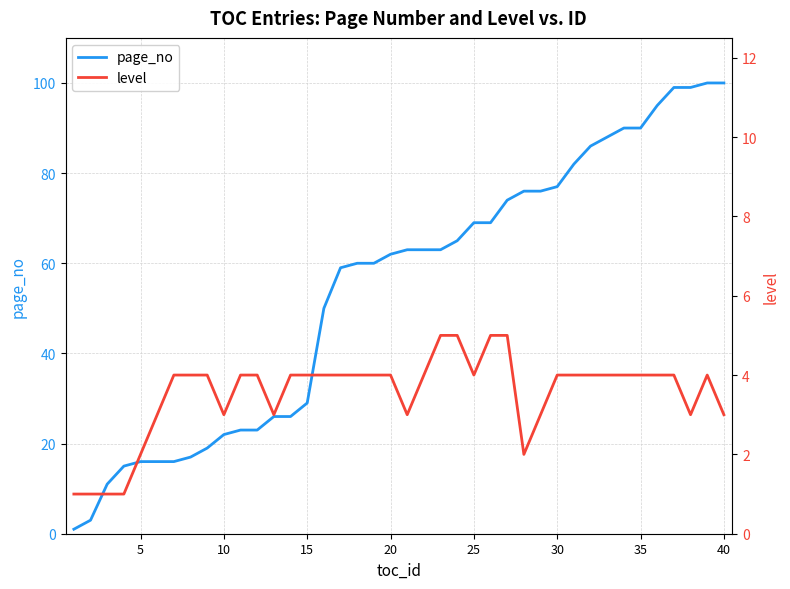

True or false: page_no has more than 2 points higher than both neighbors.

False